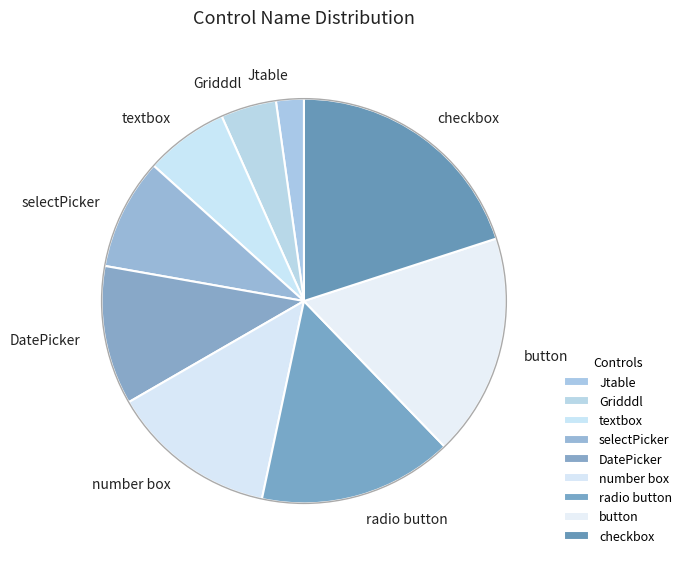

Does any single category account for the majority?

No